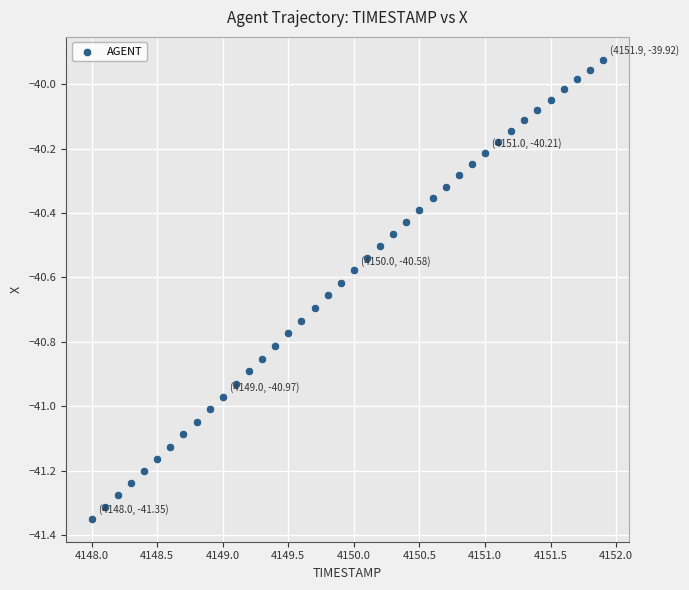

What is the range of X values (max minus min)?

3.9